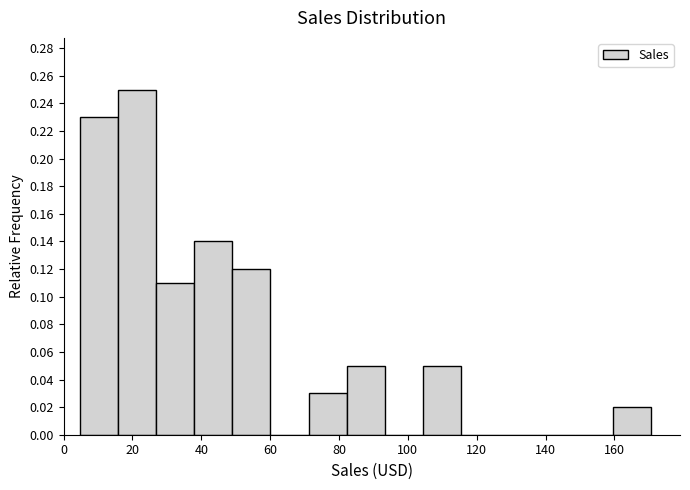

Reading left to right, transcribe this chart: for each bar, give the range it covers on the x-axis and its height. Neither the bar edges nor the heights are printed on the chart, so give them approximately, as read against the axes.

4 to 16: 0.23
16 to 26: 0.25
26 to 38: 0.11
38 to 50: 0.14
50 to 60: 0.12
60 to 72: 0
72 to 82: 0.03
82 to 94: 0.05
94 to 104: 0
104 to 116: 0.05
116 to 126: 0
126 to 138: 0
138 to 148: 0
148 to 160: 0
160 to 170: 0.02